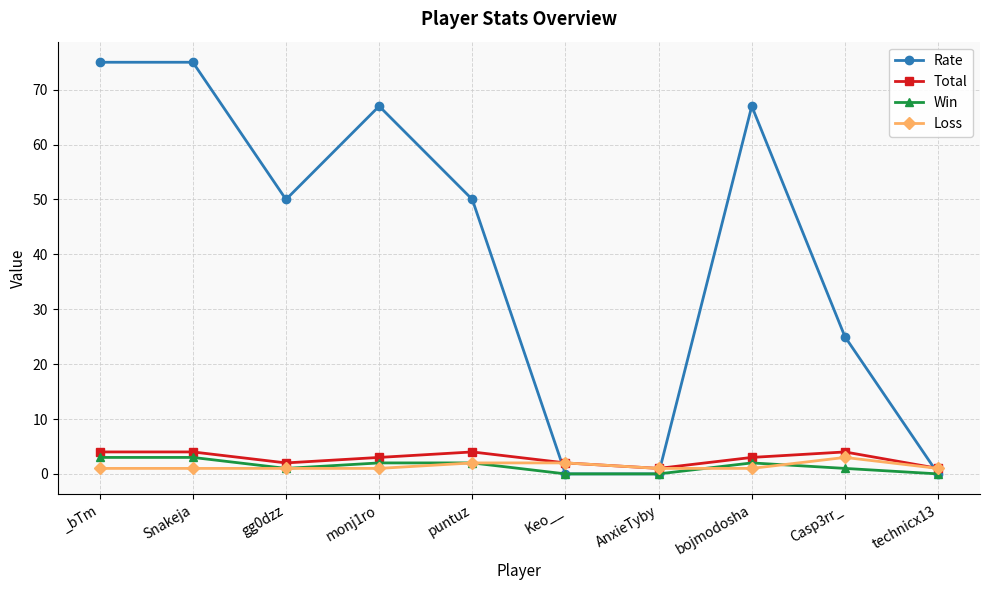

What is the difference between the highest and lowest values at Snakeja?

74